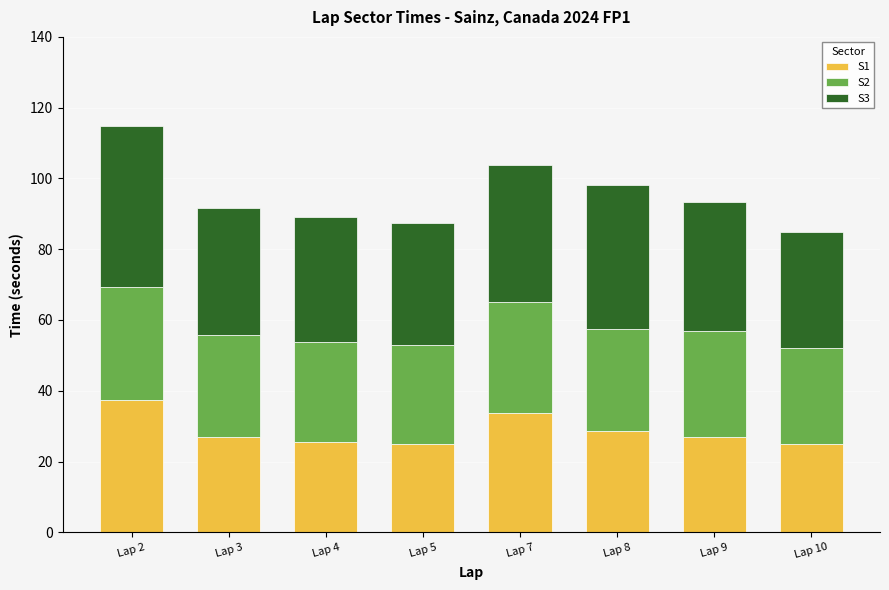

What is the total value across all series at Lap 4?

89.1